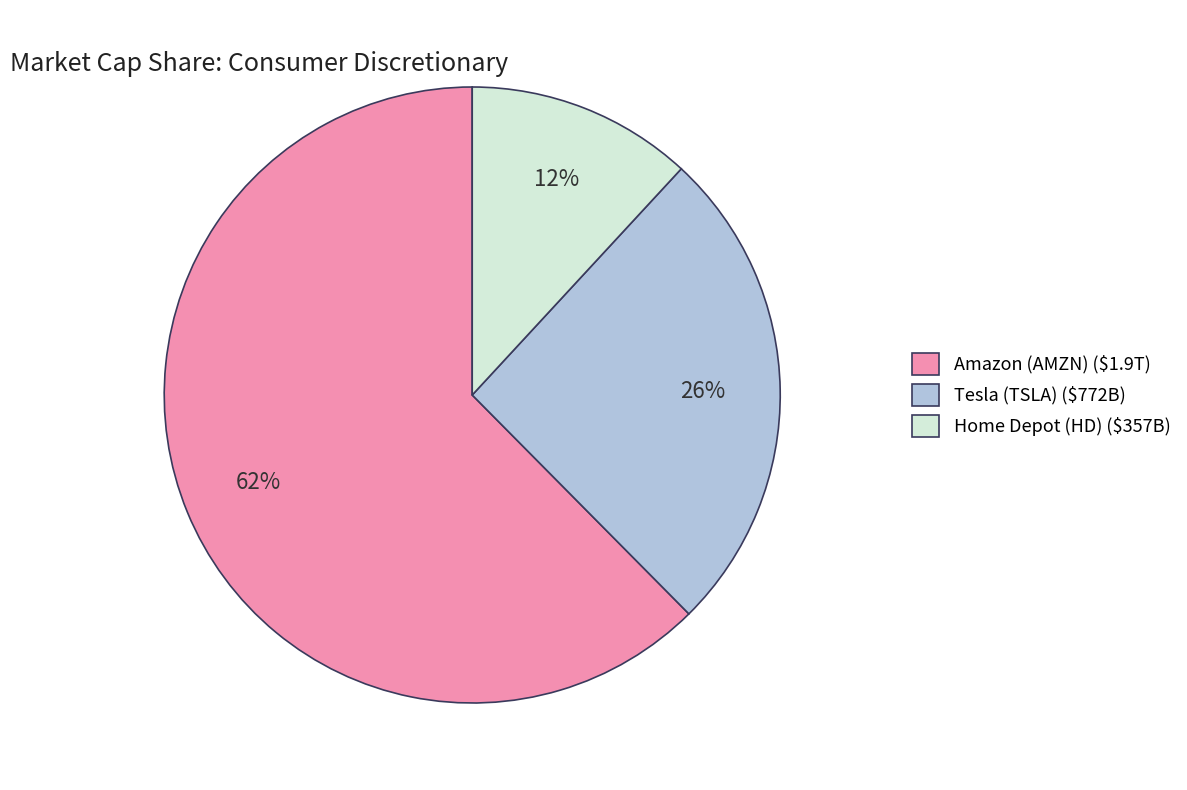

The Amazon (AMZN) ($1.9T) slice represents 69% of the pie. True or false?

False